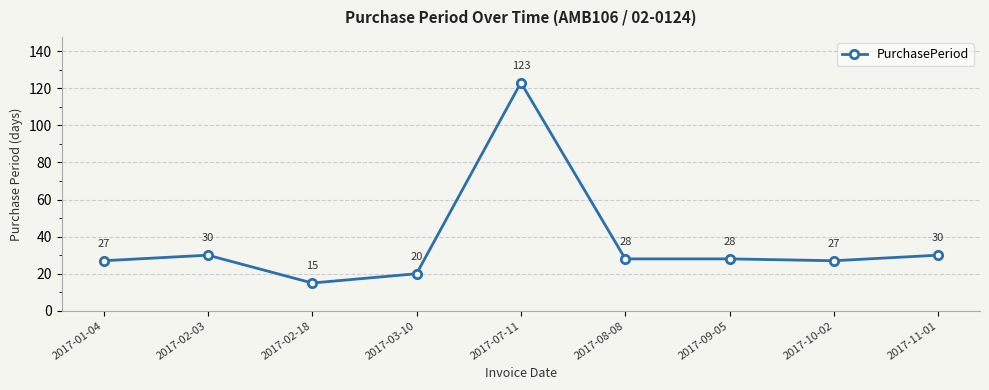

What is the approximate value at 2017-10-02, to the nearest 10?

30